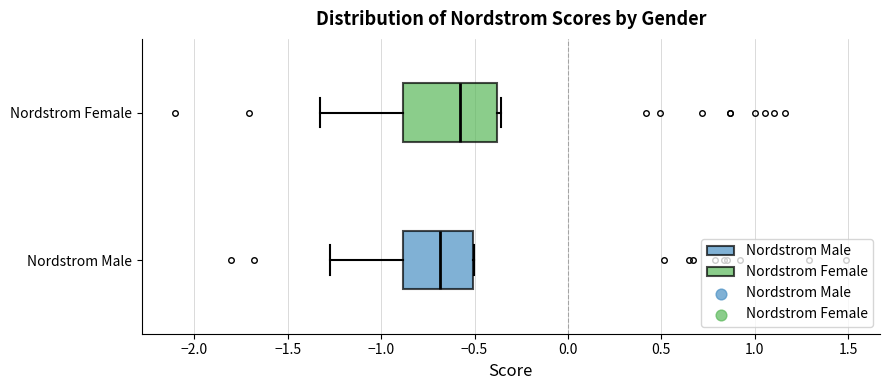

Which box's median line is the furthest to the left?

Nordstrom Male